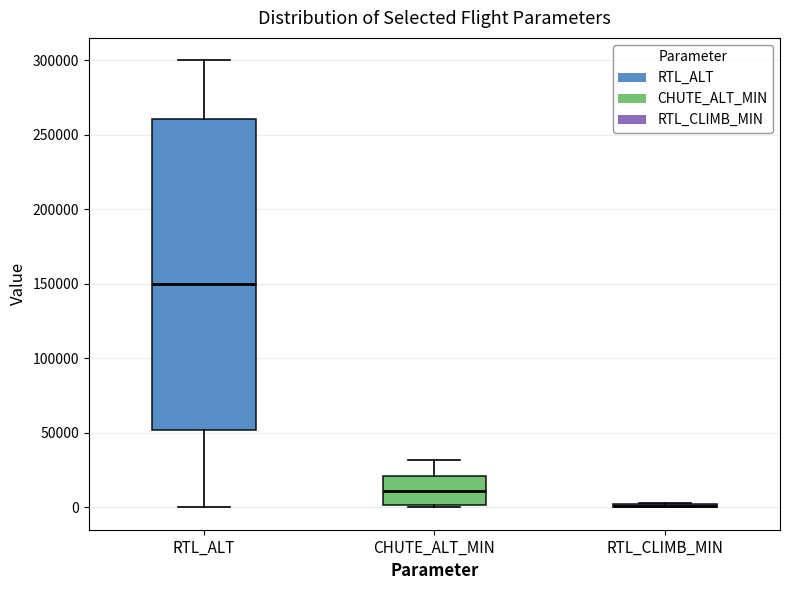

Where is the lower edge of the box for RTL_ALT on the y-axis? The values are not printed on the chart, so give them approximately, as read against the axis.

50000